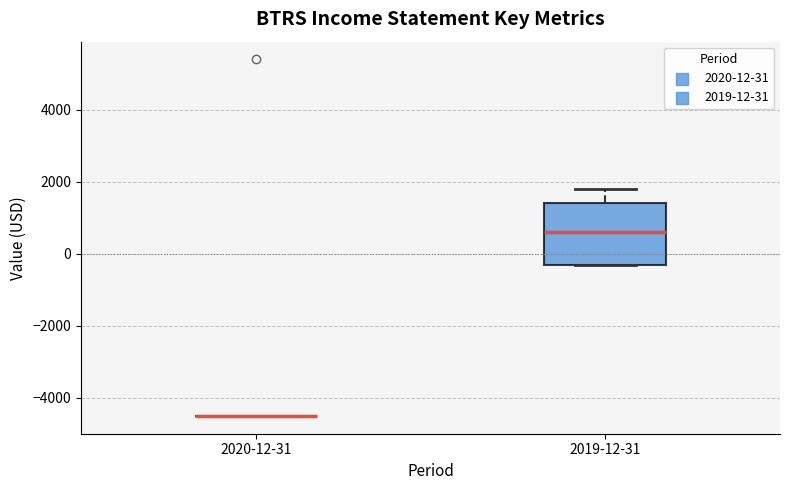

Reading left to right, transcribe this box plot: for each box, give where its median line is, the range the box spans, and where its two whiskers end, as read against the y-axis. The values are not printed on the chart, so give them approximately, as read against the axis.

2020-12-31: box collapsed to a line at -4400, whiskers -4400 to -4400
2019-12-31: median 600, box -200 to 1400, whiskers -200 to 1800